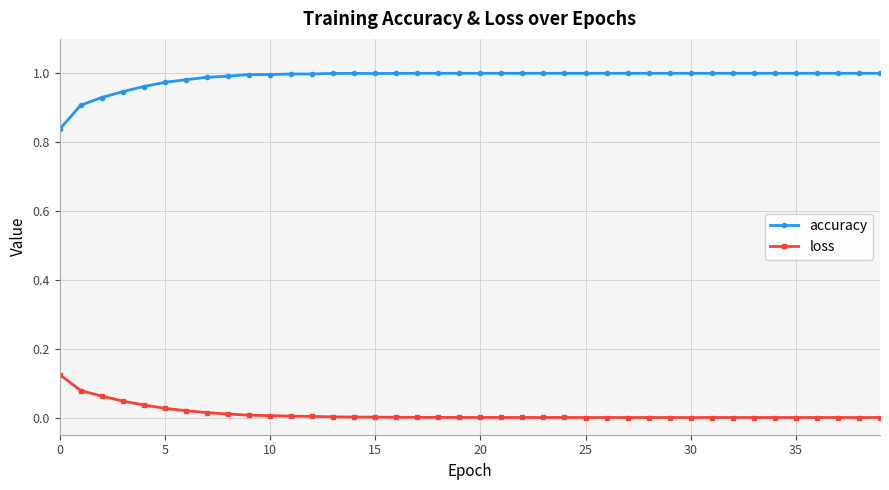

True or false: loss and accuracy cross at least once.

False